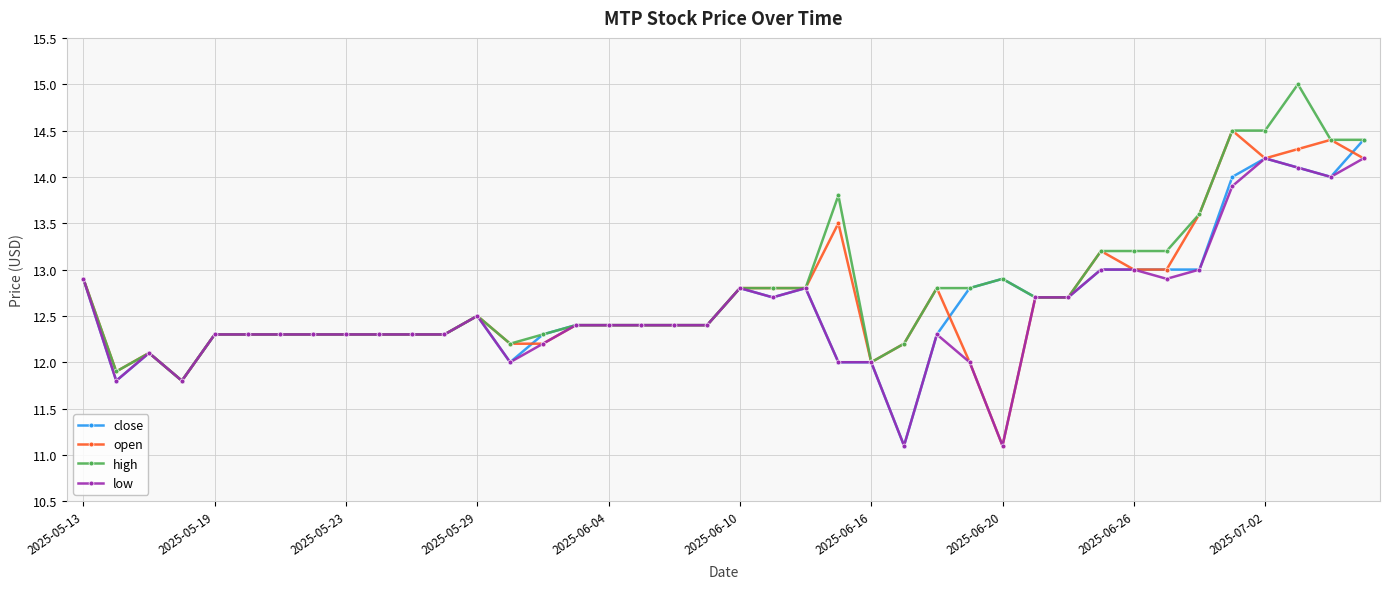

True or false: open has more than 1 interior local peaks.

True